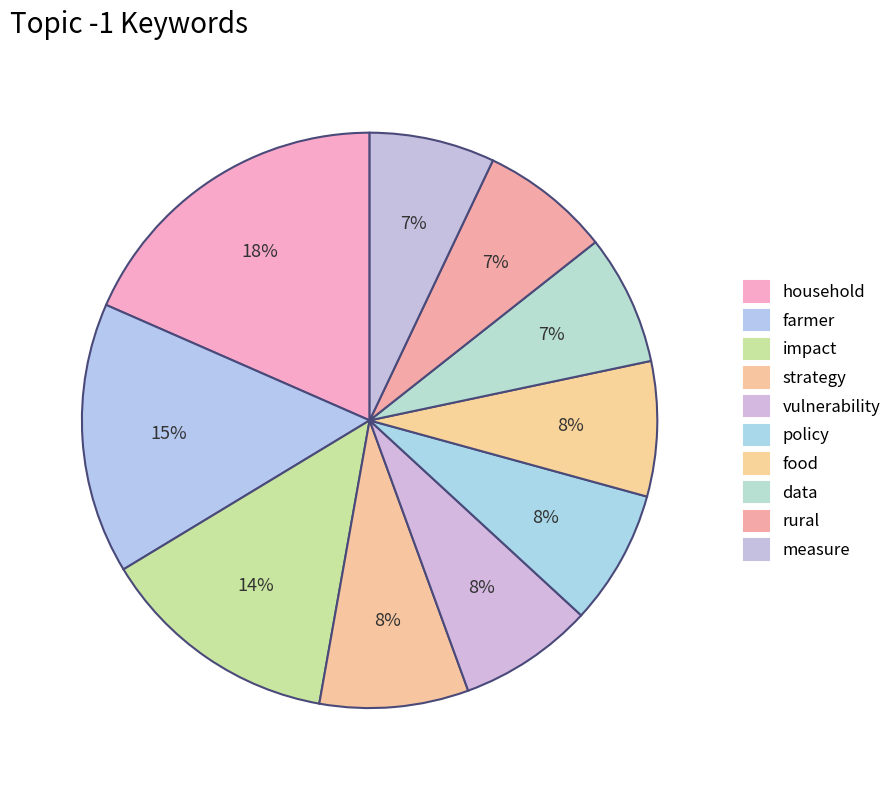

What is the total percentage of measure and impact?

20.6%